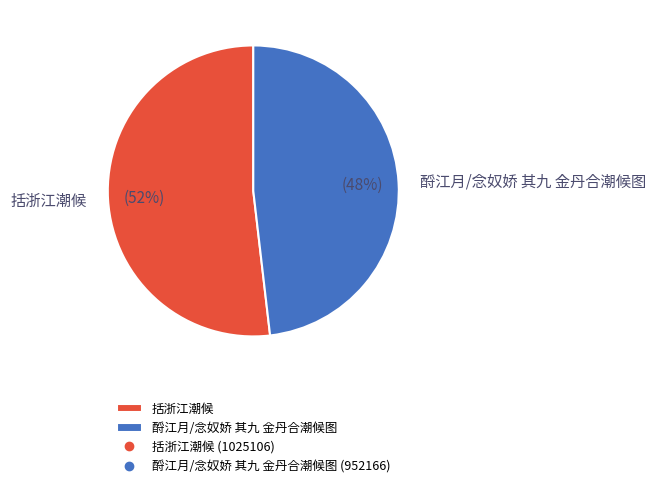

To the nearest percent, what is the combined percentage of 酹江月/念奴娇 其九 金丹合潮候图 and 括浙江潮候?

100%